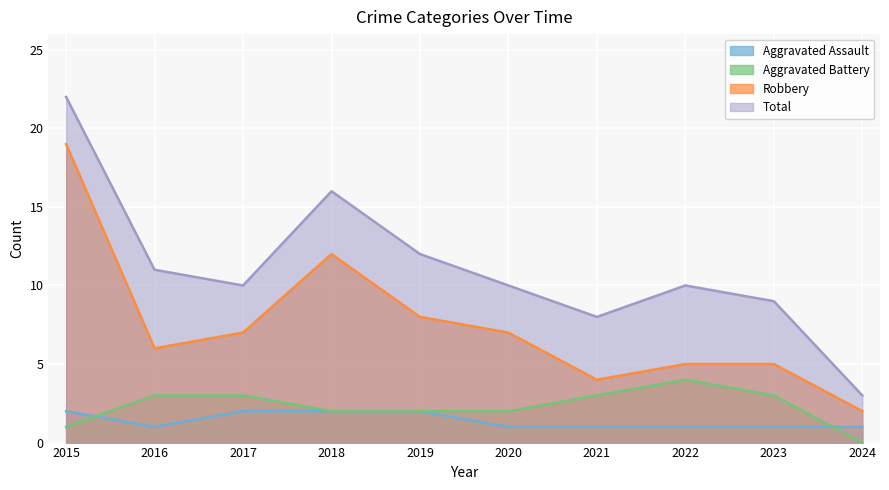

Reading right to left, transcribe all the data shown in this chart.

Aggravated Assault: 1	1	1	1	1	2	2	2	1	2
Aggravated Battery: 0	3	4	3	2	2	2	3	3	1
Robbery: 2	5	5	4	7	8	12	7	6	19
Total: 3	9	10	8	10	12	16	10	11	22